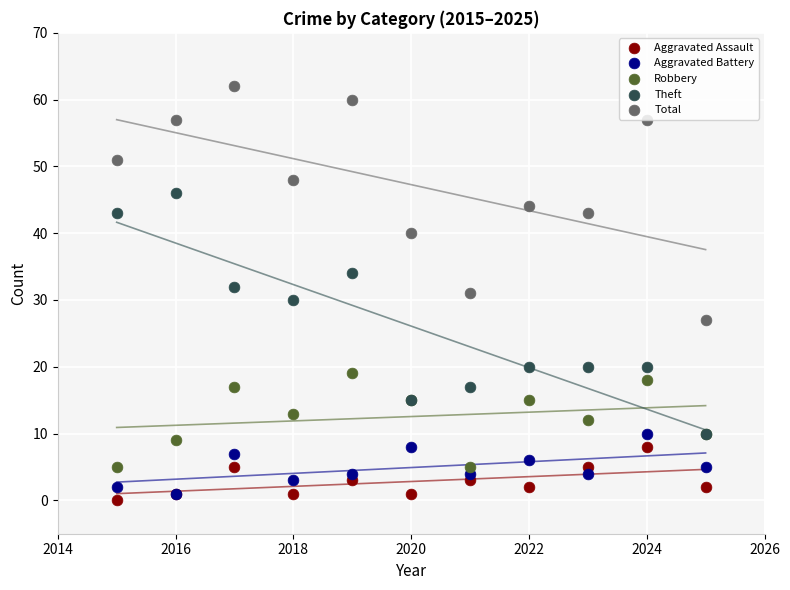

Which series contains the highest Y value?

Total